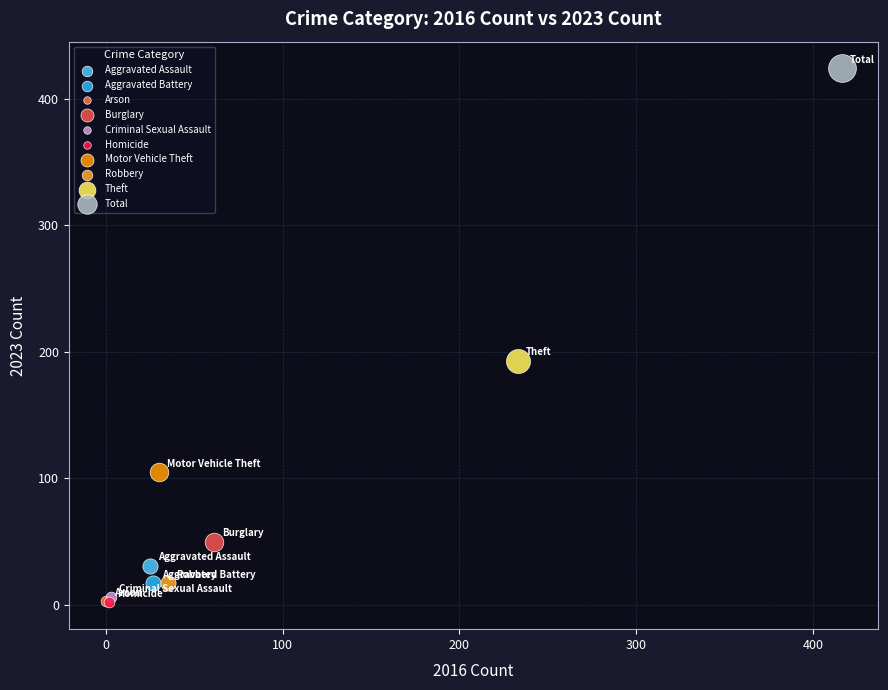

What are all the series names shown in the legend?

Aggravated Assault, Aggravated Battery, Arson, Burglary, Criminal Sexual Assault, Homicide, Motor Vehicle Theft, Robbery, Theft, Total